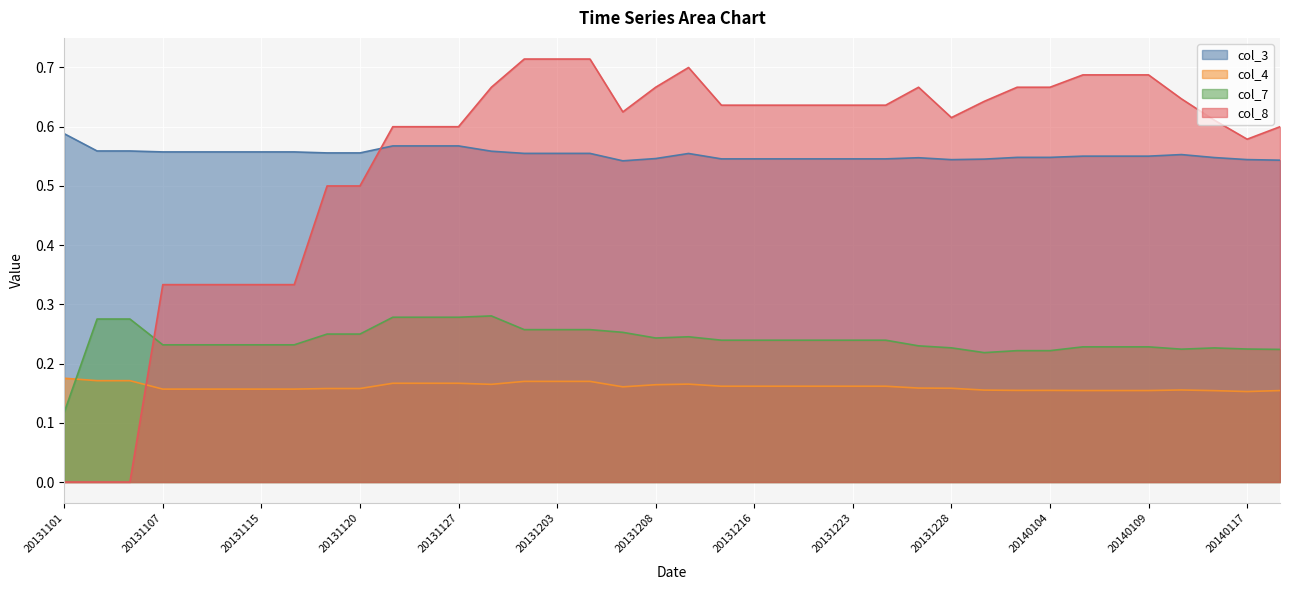

True or false: col_7 has a value of 0.2 at 20131210.

True